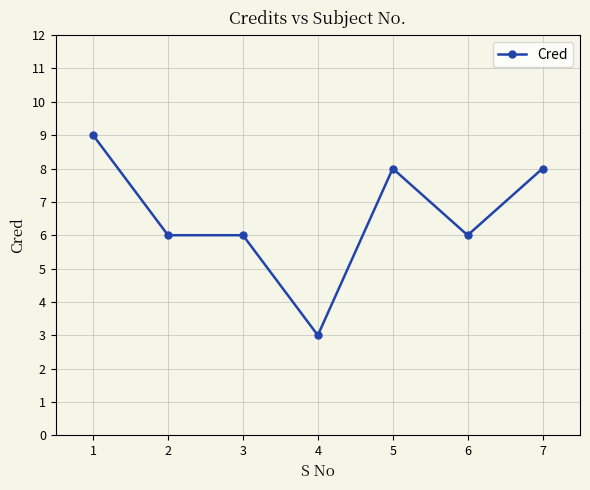

The chart shows a value of 5 at 7. True or false?

False